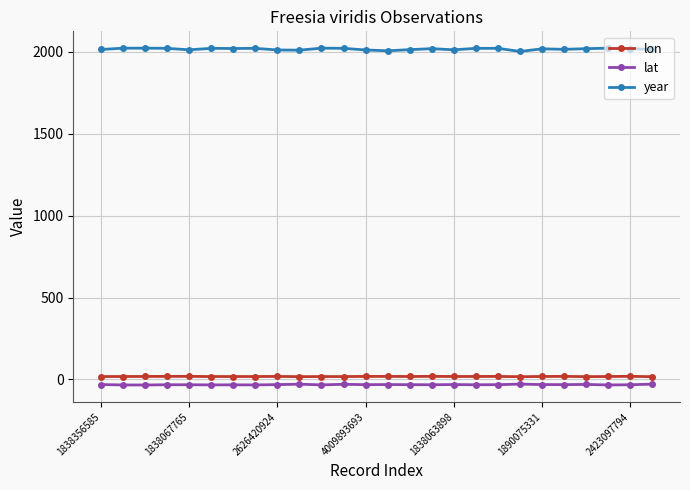

What is the minimum value for year?

2002.0